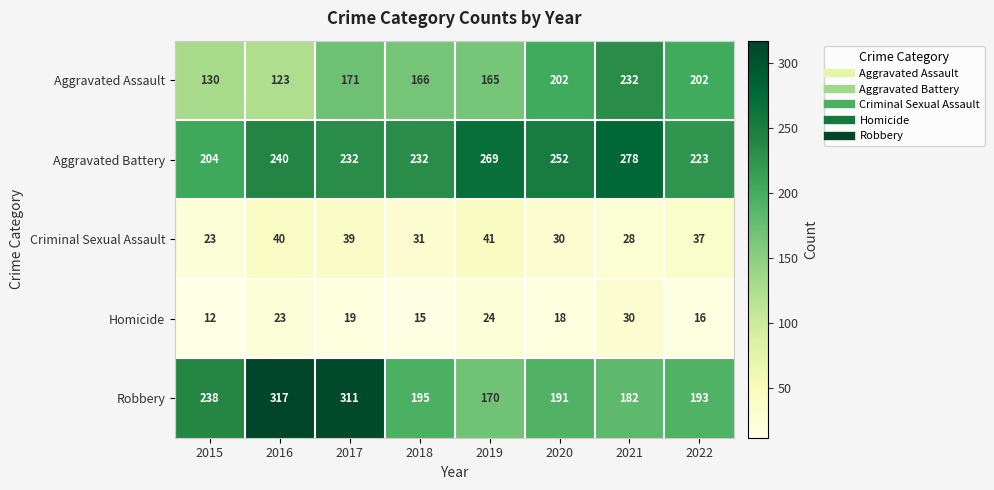

Rank the series by their maximum value, from highest to lowest.

Robbery, Aggravated Battery, Aggravated Assault, Criminal Sexual Assault, Homicide